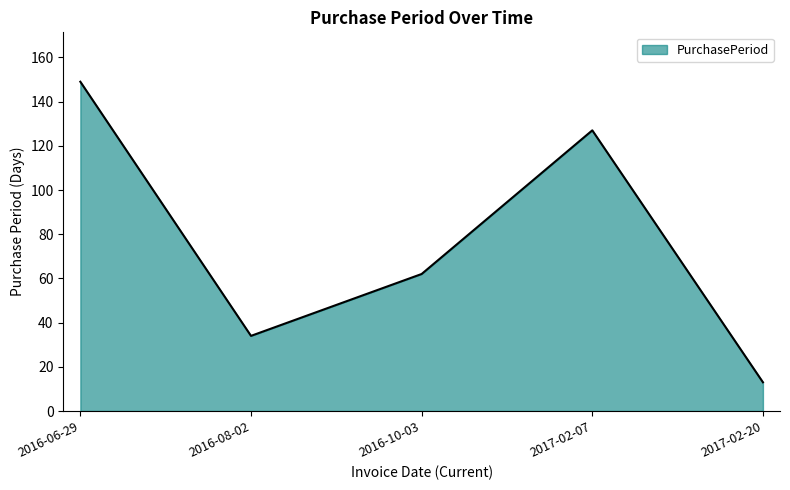

What is the smallest value displayed?

13